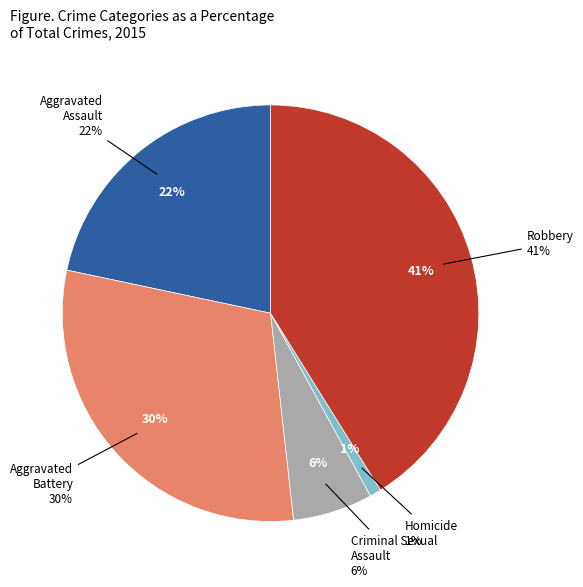

Combined, do Homicide and Aggravated Assault account for over 50%?

No